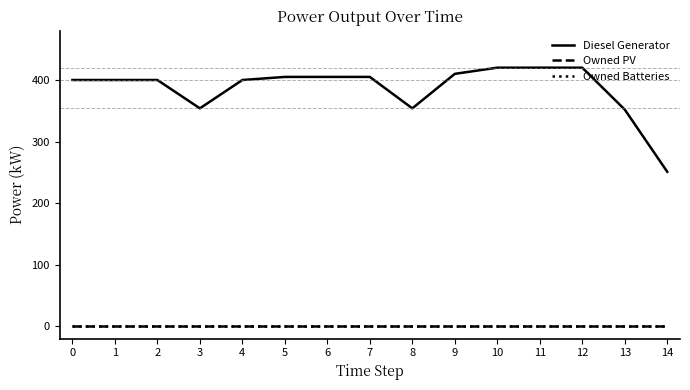

True or false: Diesel Generator and Owned Batteries cross at least once.

False